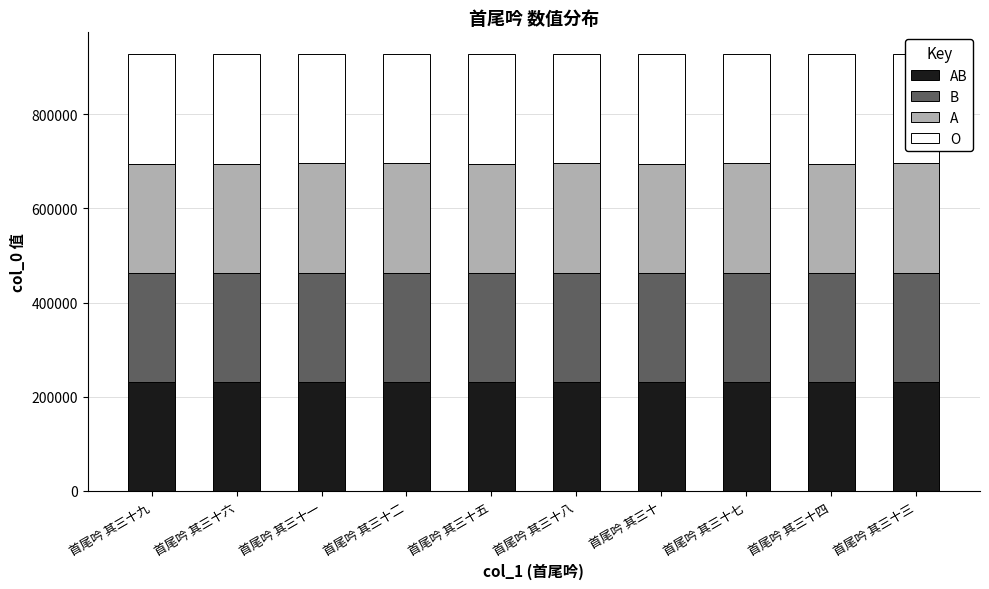

The value of O at 首尾吟 其三十八 is 231933.0. True or false?

True